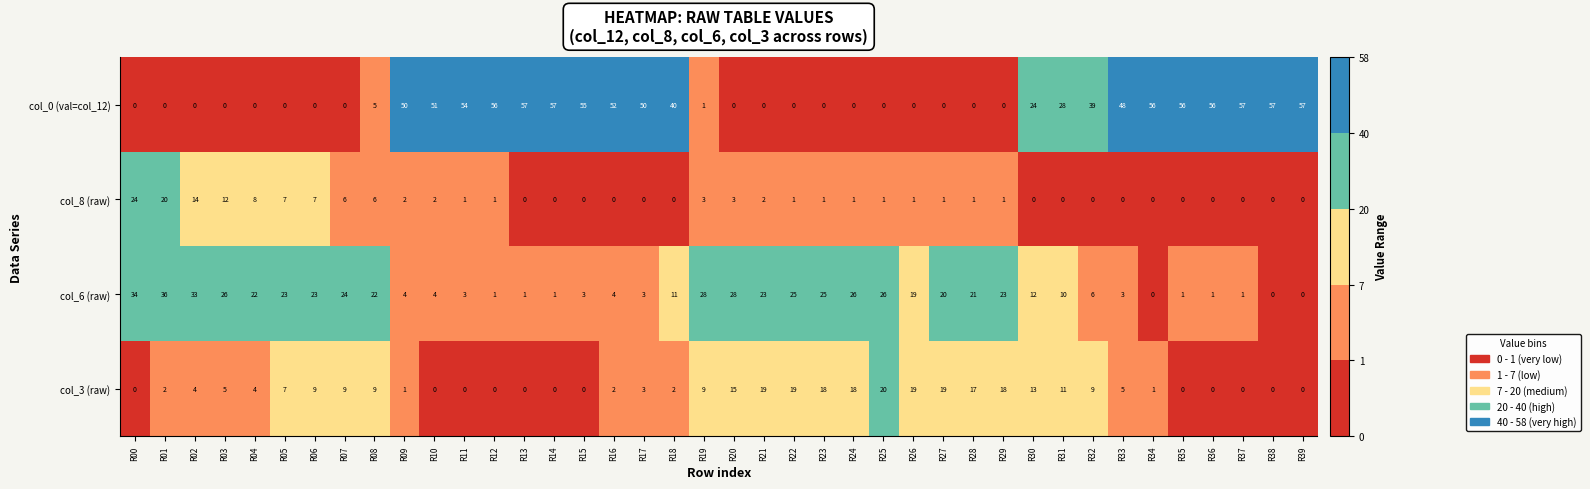

Which series has the largest total across all categories?

col_0 (val=col_12)